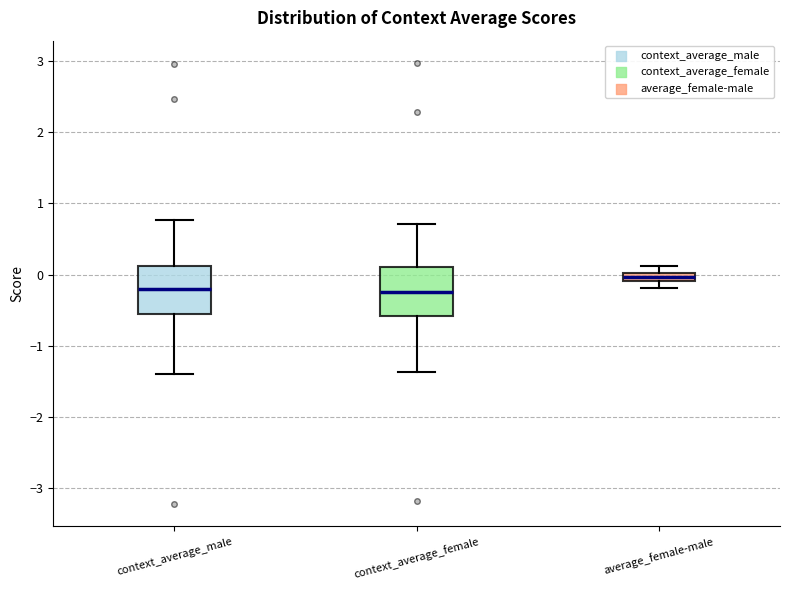

Where is the lower edge of the box for context_average_male on the y-axis? The values are not printed on the chart, so give them approximately, as read against the axis.

-0.6